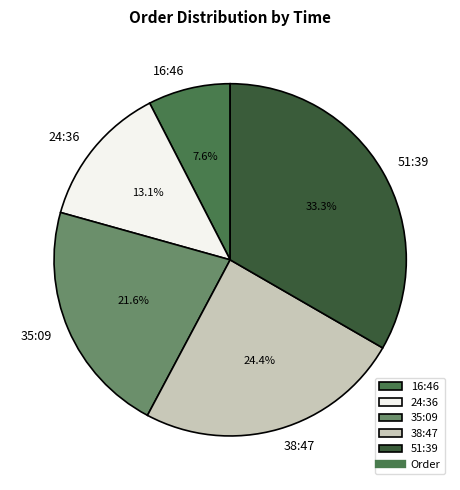

Is the sum of 24:36 and 38:47 greater than half?

No